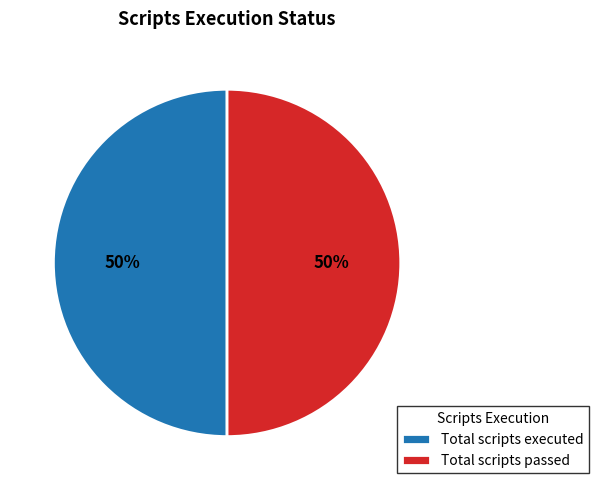

Approximately how many times larger is the value at Total scripts executed compared to Total scripts passed?

1.0